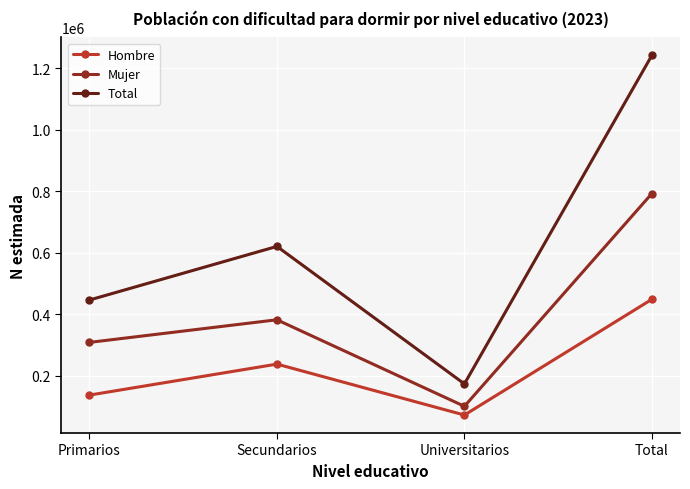

Is the value of Mujer at Universitarios greater than the value of Total at Universitarios?

No